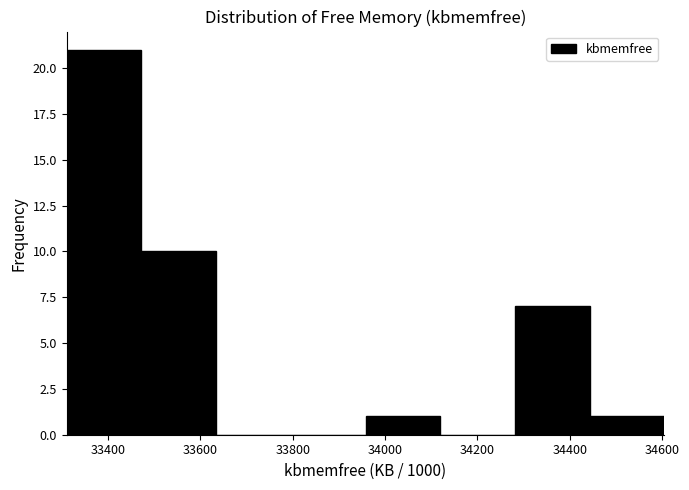

Which range on the x-axis has the tallest bar?

33320 to 33480